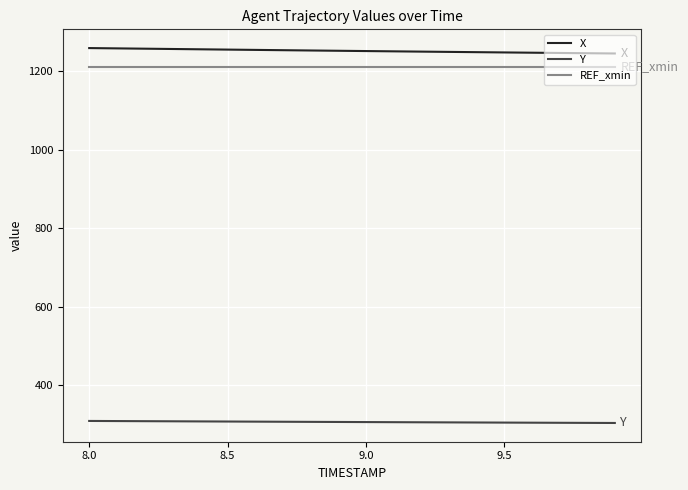

What is the greatest value displayed?

1259.5